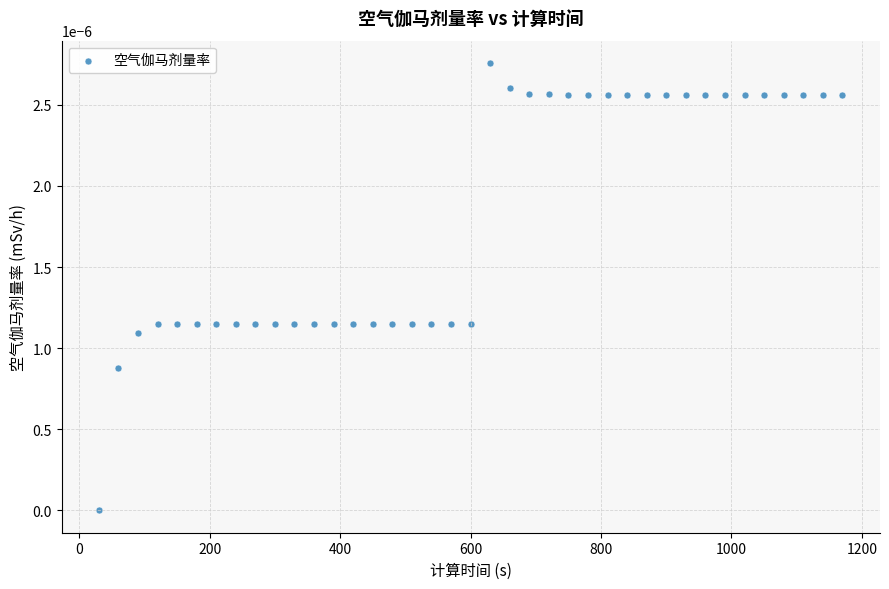

What is the range of X values (max minus min)?

1140.0